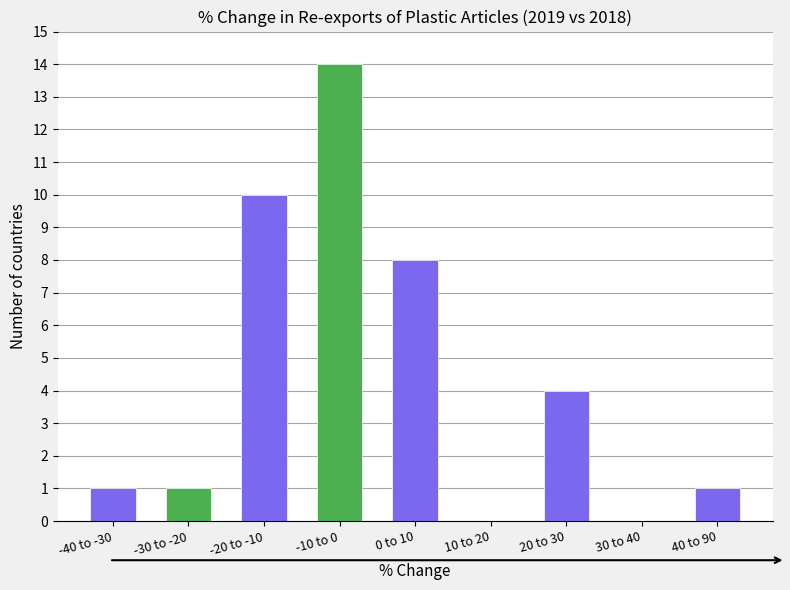

Reading left to right, extract all data points from this chart.

-40 to -30=1	-30 to -20=1	-20 to -10=10	-10 to 0=14	0 to 10=8	10 to 20=0	20 to 30=4	30 to 40=0	40 to 90=1